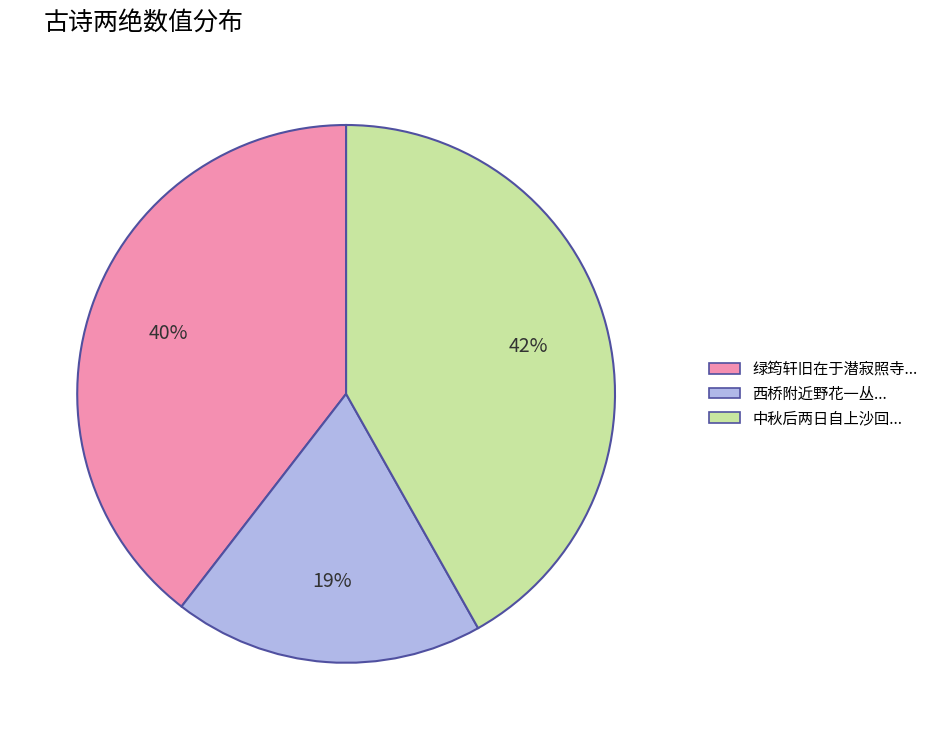

To the nearest percent, what is the average slice percentage?

33%